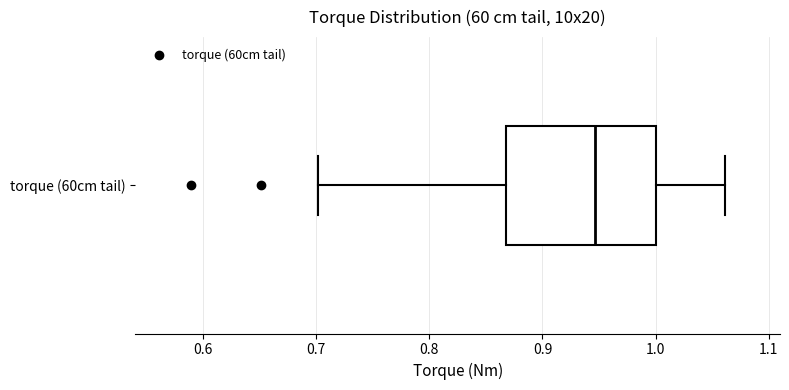

Where is the right edge of the box for torque (60cm tail) on the x-axis? The values are not printed on the chart, so give them approximately, as read against the axis.

1.00